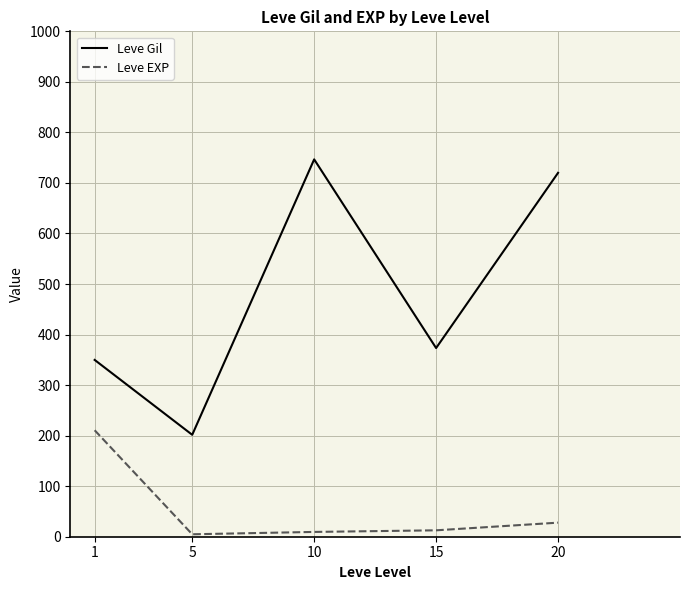

True or false: Leve EXP and Leve Gil intersect in this chart.

False